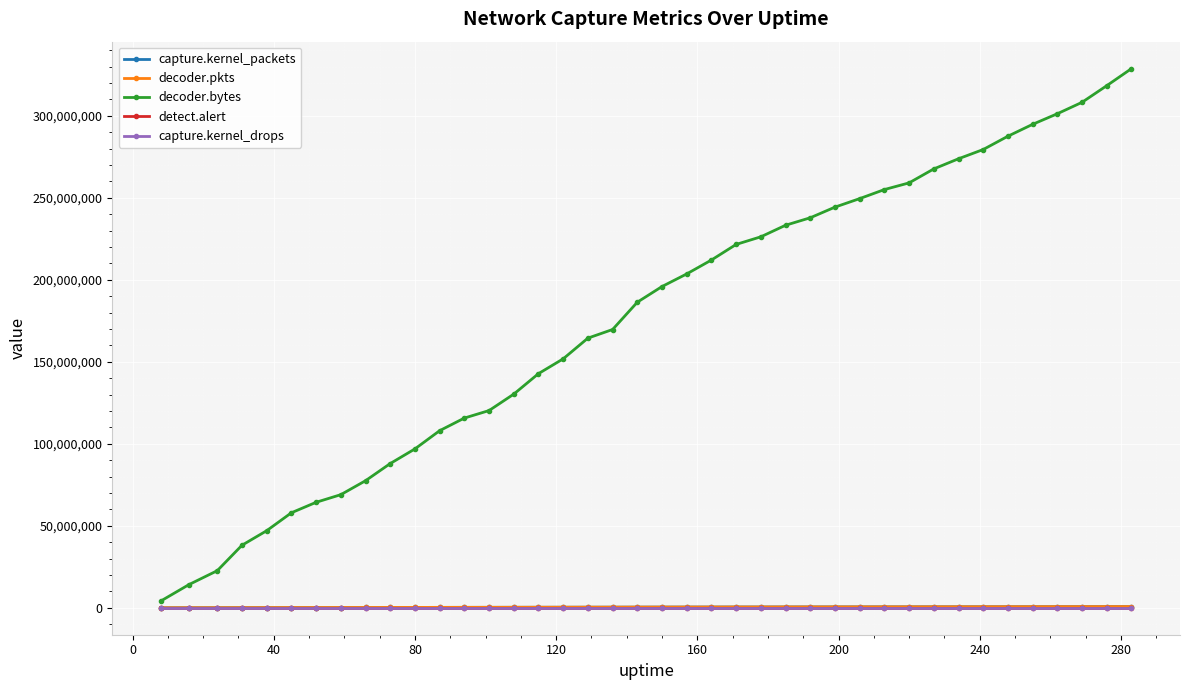

Which series has the largest total across all categories?

decoder.bytes